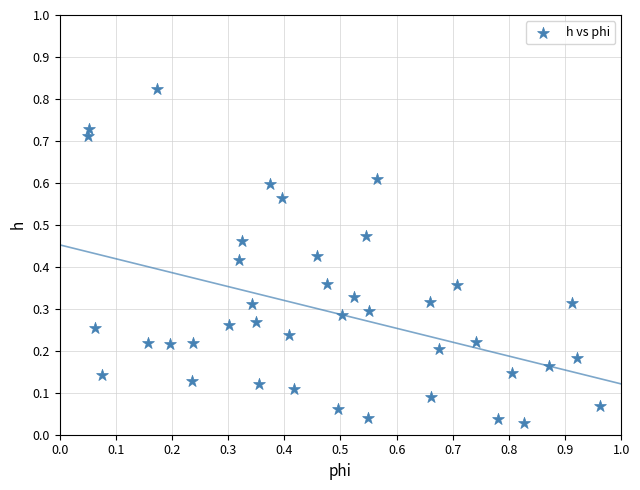

What is the range of X values (max minus min)?

0.9